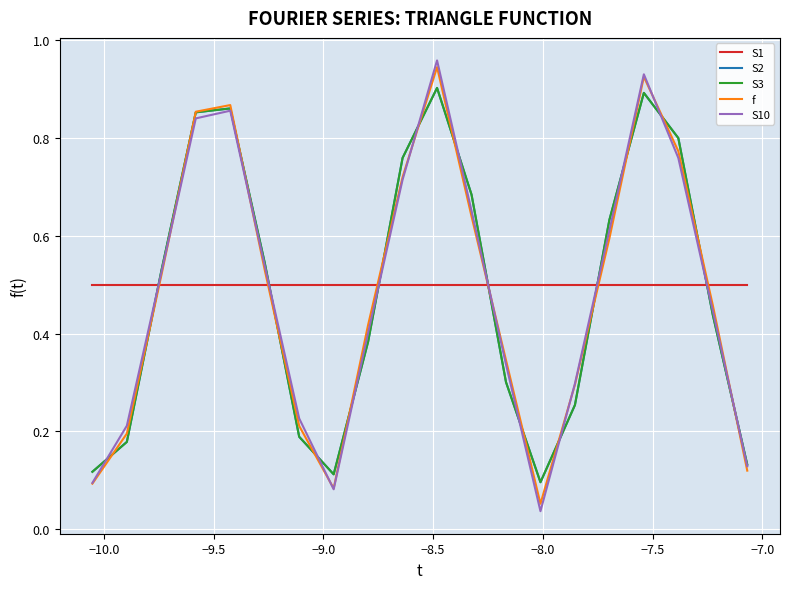

How many lines are shown in the chart?

5